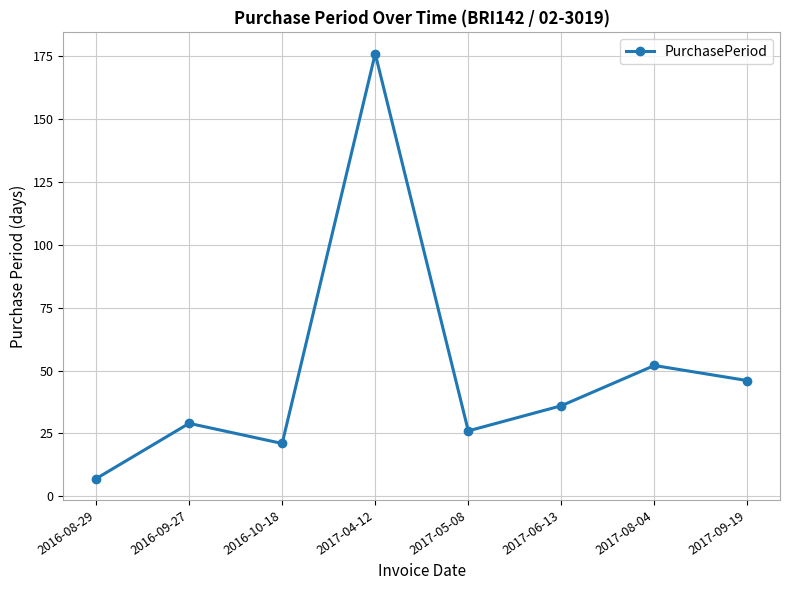

Where is the first local maximum?

2016-09-27